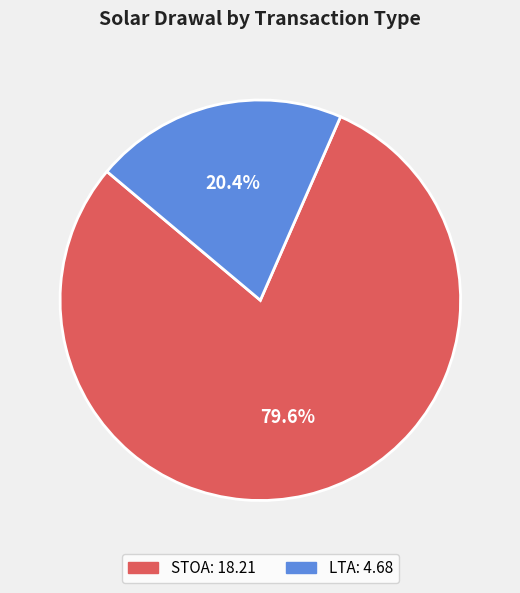

Is there any slice that represents more than half of the pie?

Yes